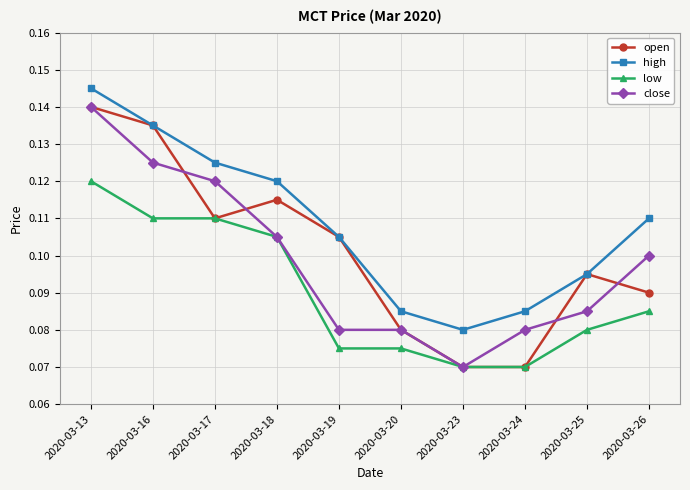

True or false: high and close intersect in this chart.

False